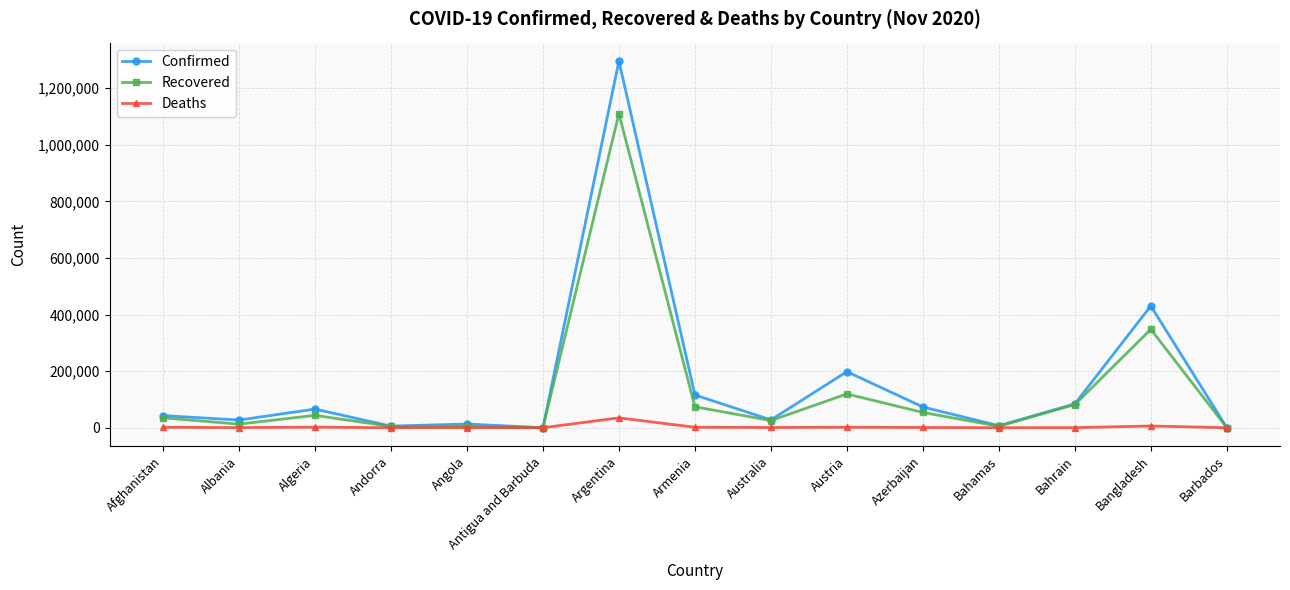

What position from the left is Albania?

2